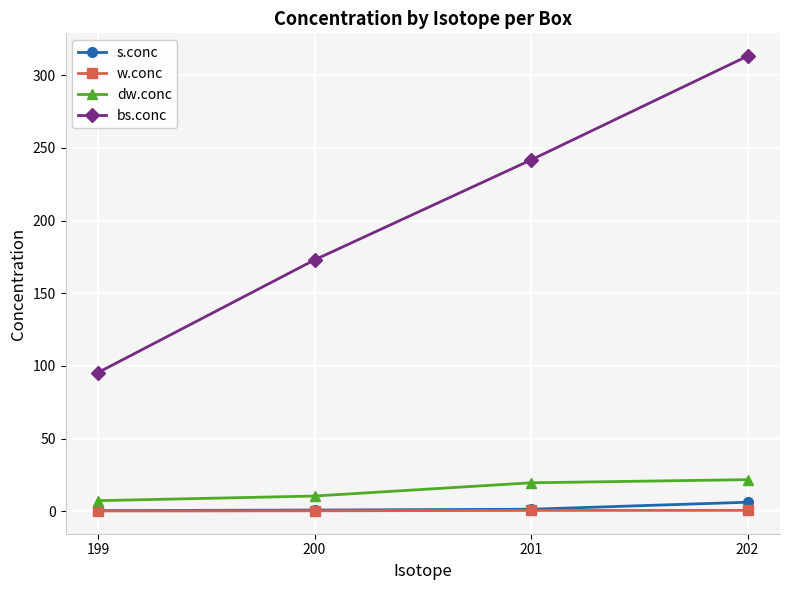

Which label corresponds to the largest value in the chart?

202